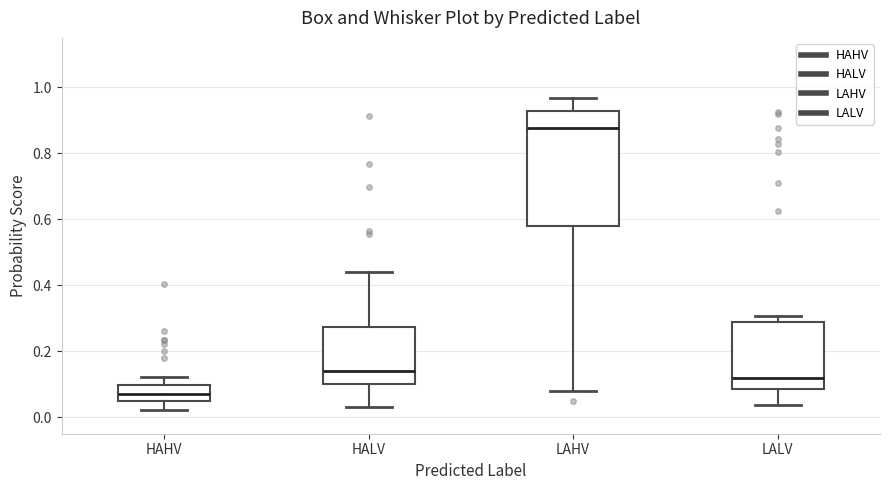

Which box is the tallest, from its lower edge to its upper edge?

LAHV